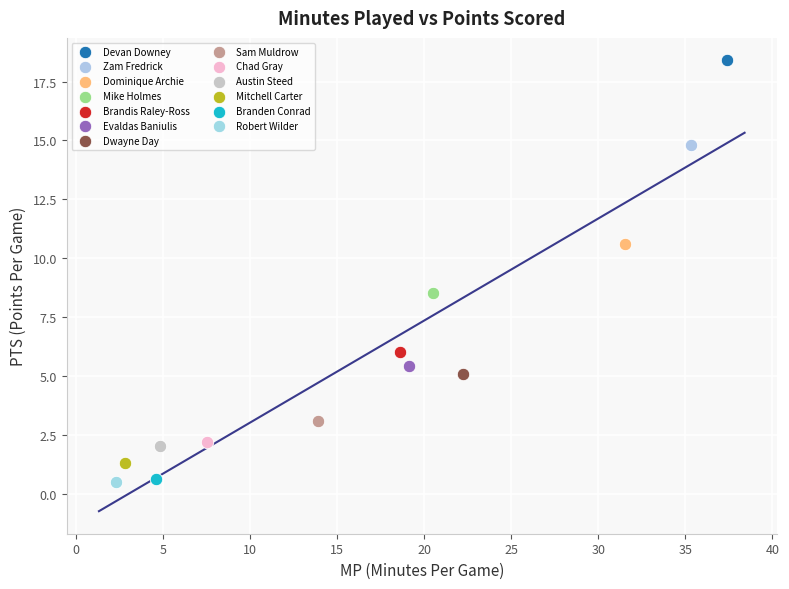

What are all the series names shown in the legend?

Devan Downey, Zam Fredrick, Dominique Archie, Mike Holmes, Brandis Raley-Ross, Evaldas Baniulis, Dwayne Day, Sam Muldrow, Chad Gray, Austin Steed, Mitchell Carter, Branden Conrad, Robert Wilder